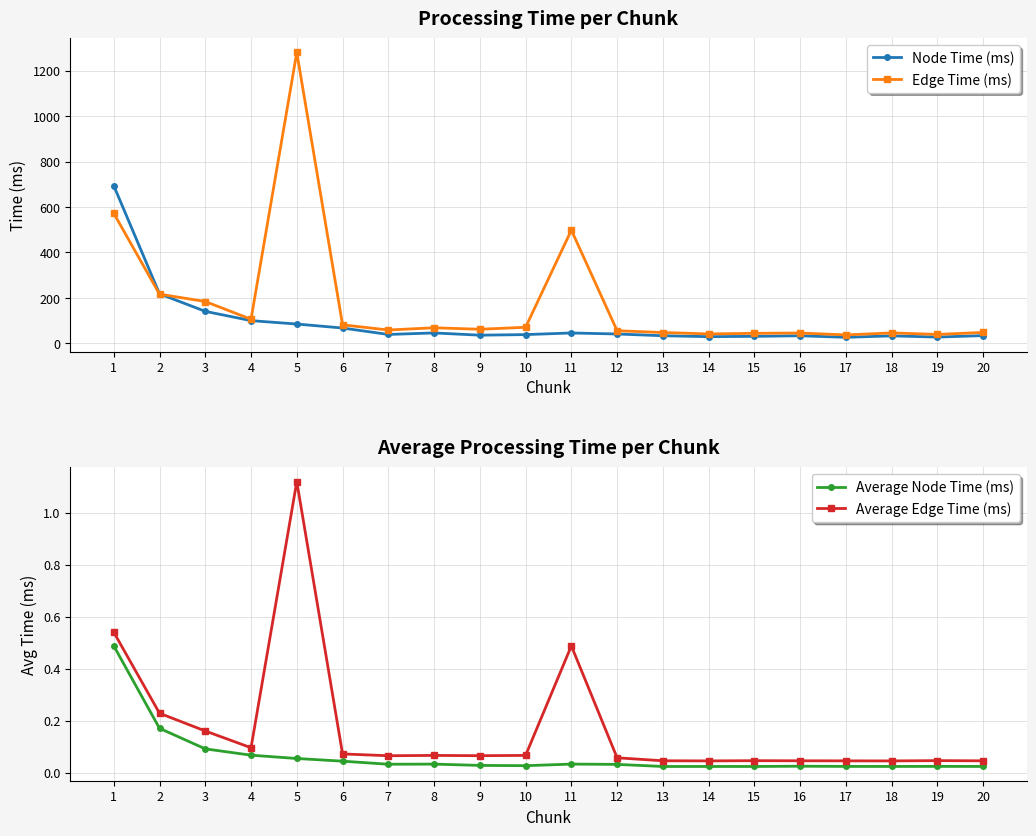

True or false: Average Node Time (ms) has a value of 0.0 at 20.

False